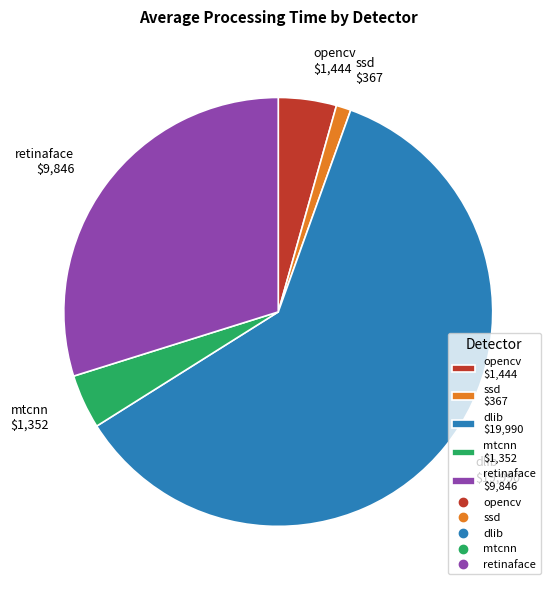

What is the largest slice in the pie chart?

dlib